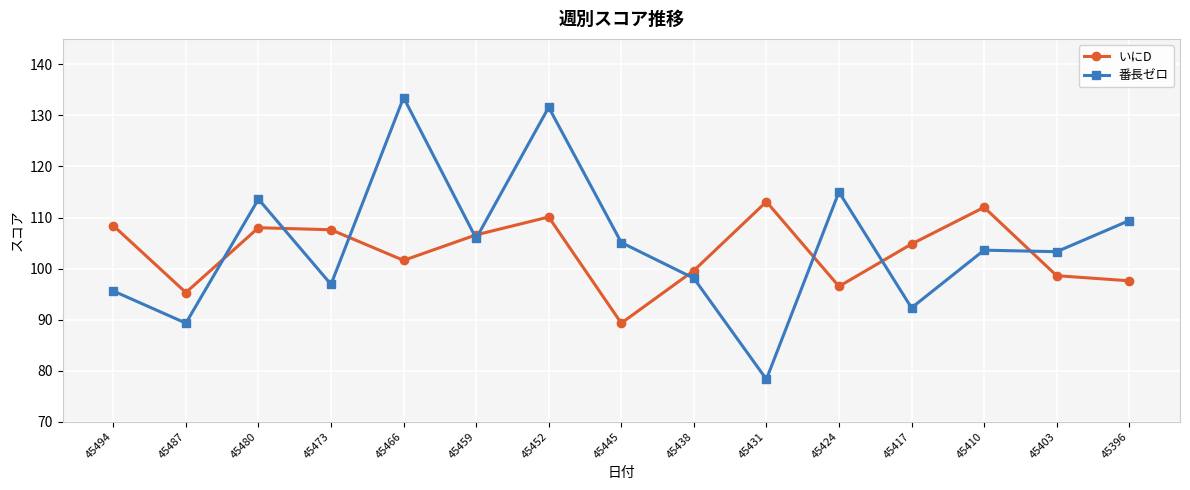

What is the value of the 番長ゼロ point at the 15th from the left?

109.4